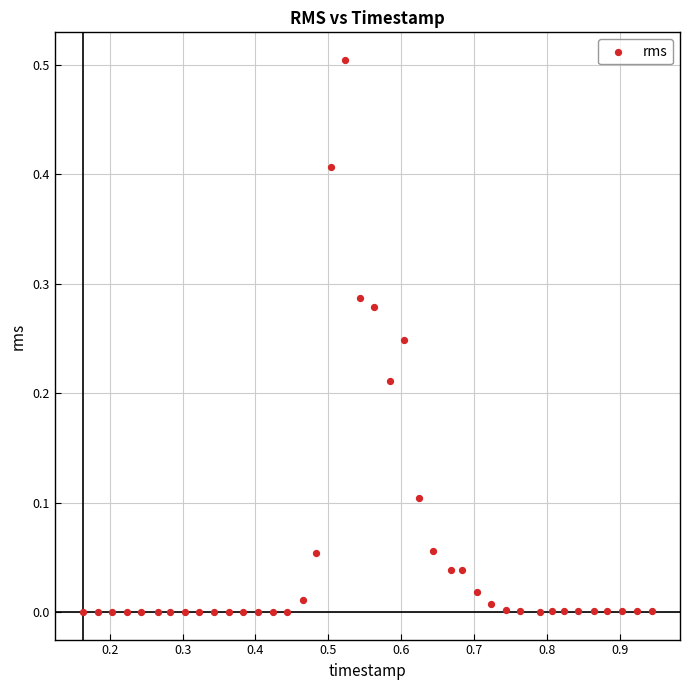

What is the range of Y values (max minus min)?

0.5